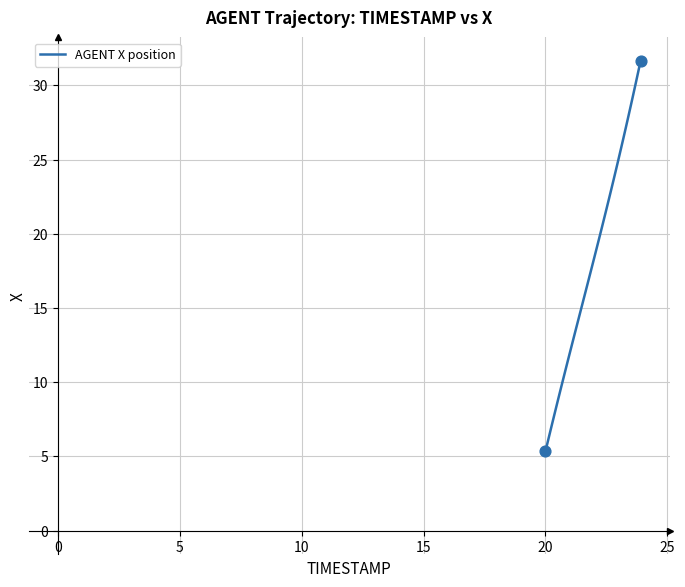

What is the maximum value shown in the chart?

31.6